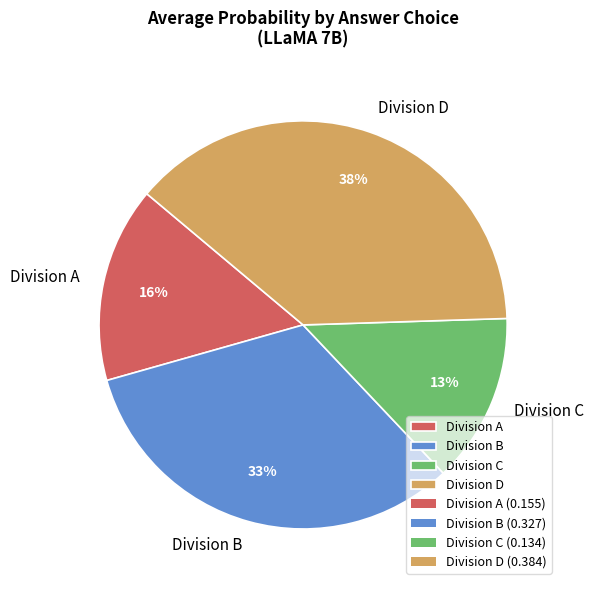

Combined, do Division B and Division C account for over 50%?

No